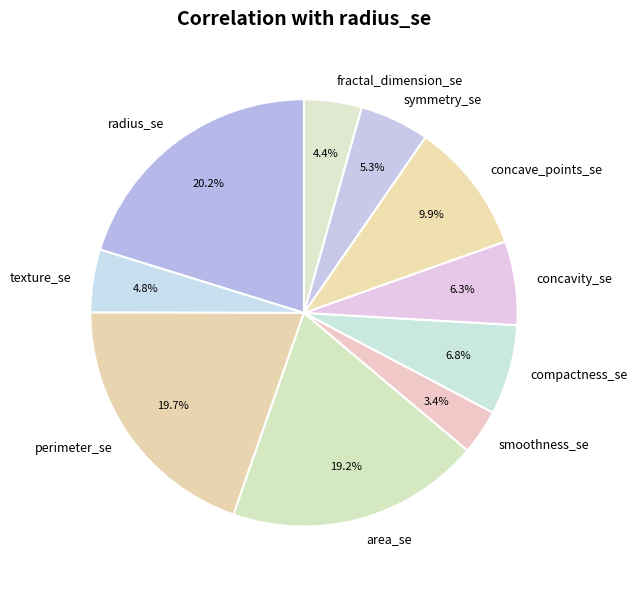

The smoothness_se slice represents 3% of the pie. True or false?

True